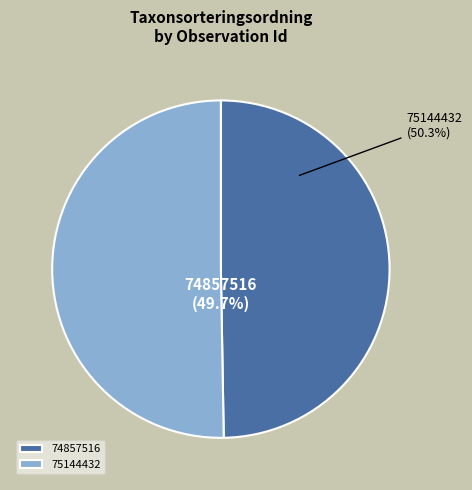

What is the total percentage of 75144432 and 74857516?

100.0%